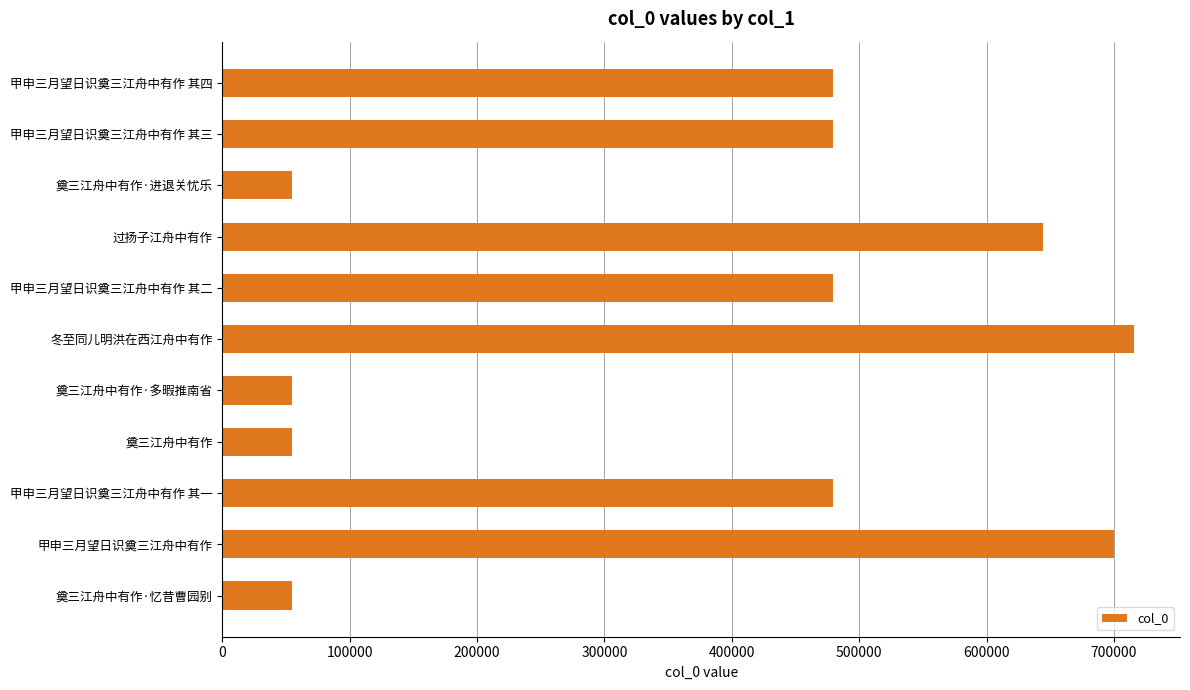

The value at 过扬子江舟中有作 is 644023. True or false?

True